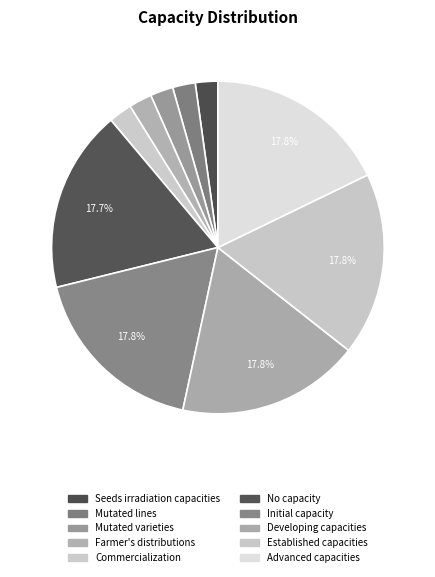

To the nearest percent, what percentage of the pie is Mutated varieties?

2%